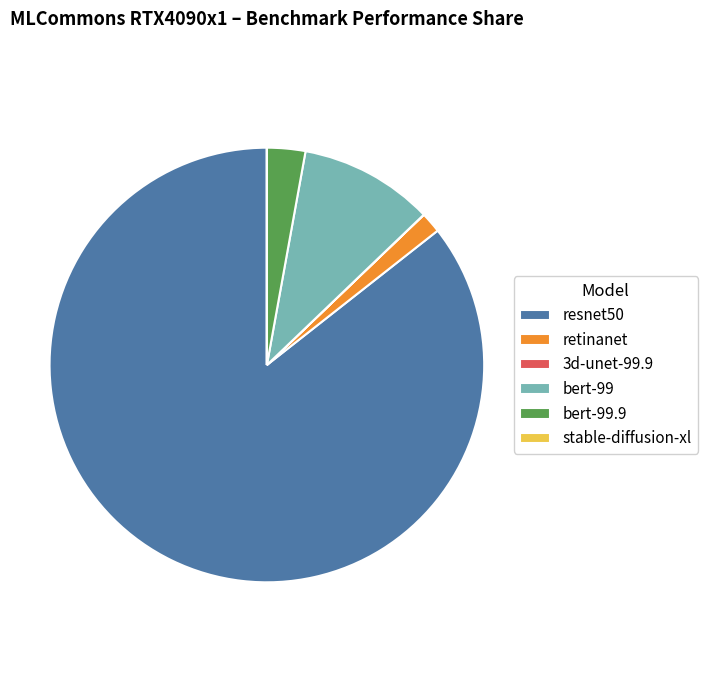

What is the largest slice in the pie chart?

resnet50